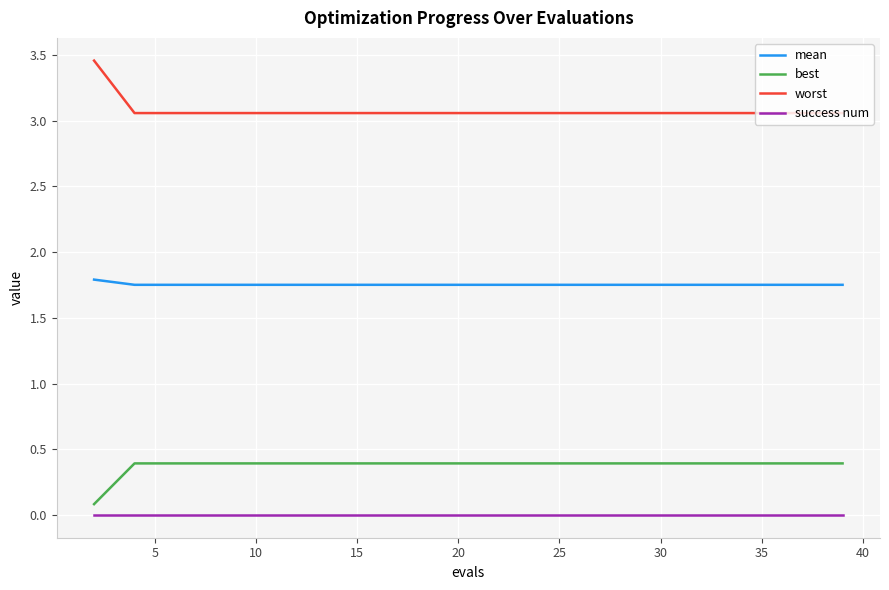

How many lines are shown in the chart?

4